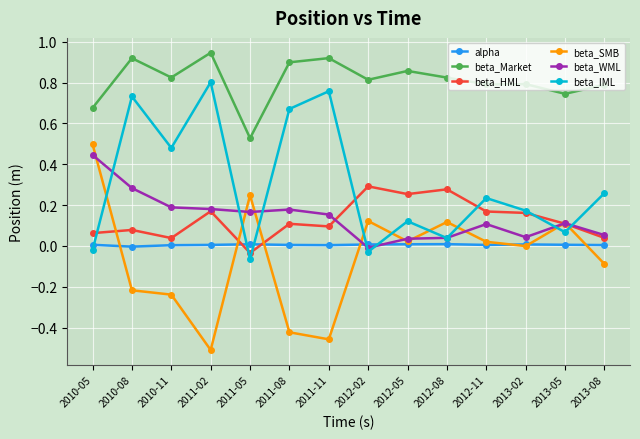

Which series has the widest spread of values?

beta_SMB